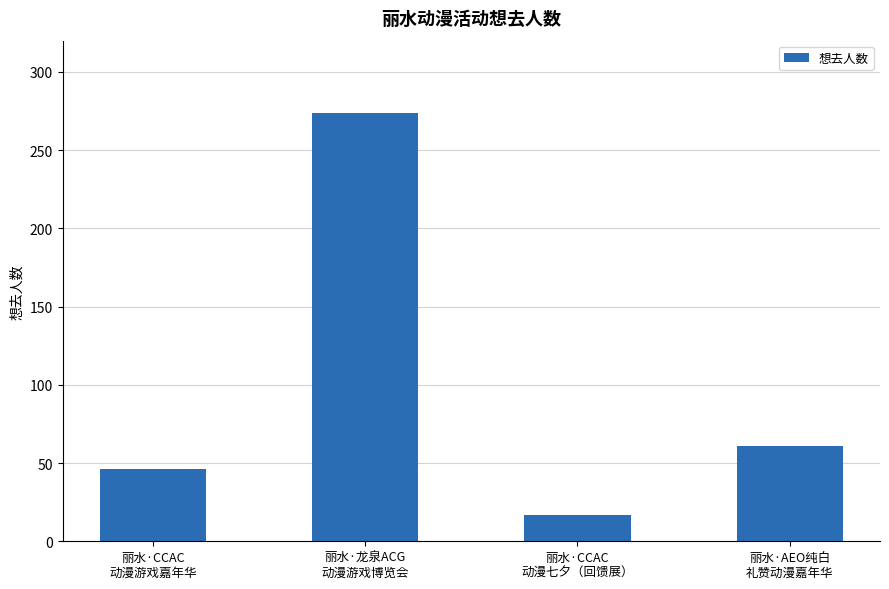

What is the difference between the second highest and minimum values?

44